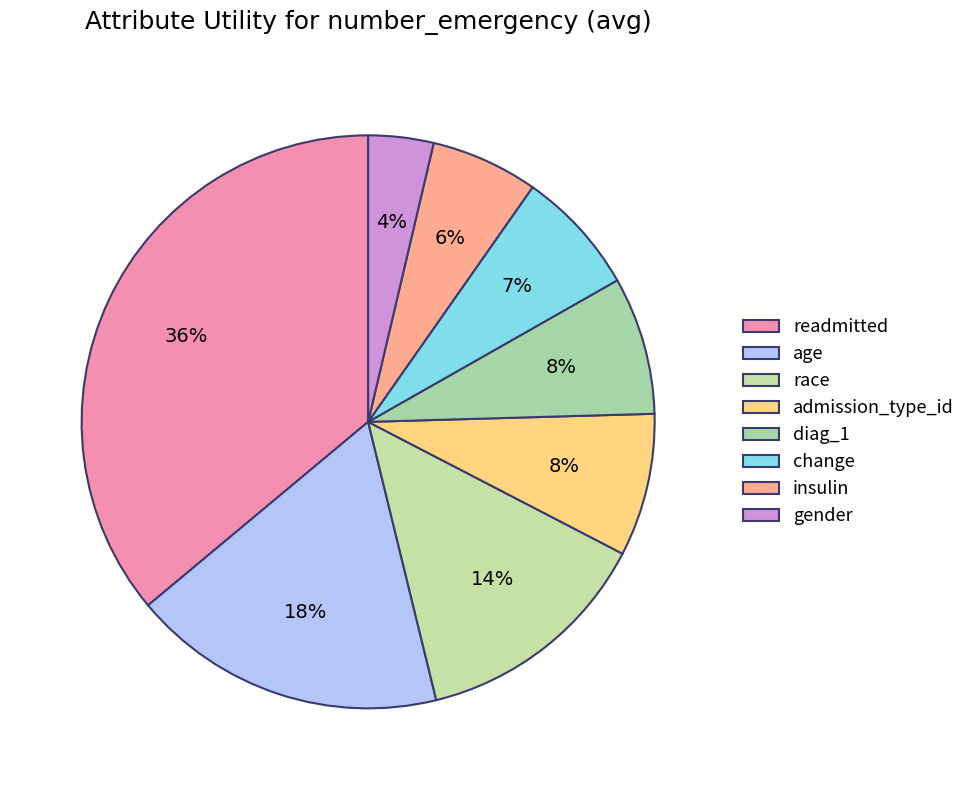

Which category has the smallest portion of the pie?

gender